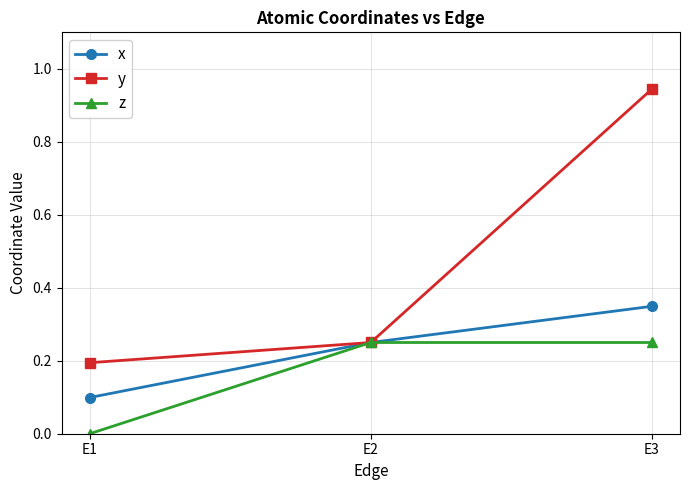

Does the chart display data point markers on the line(s)?

Yes